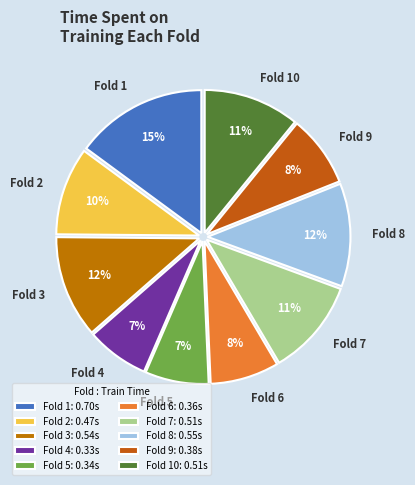

Combined, do Fold 3 and Fold 8 account for over 50%?

No